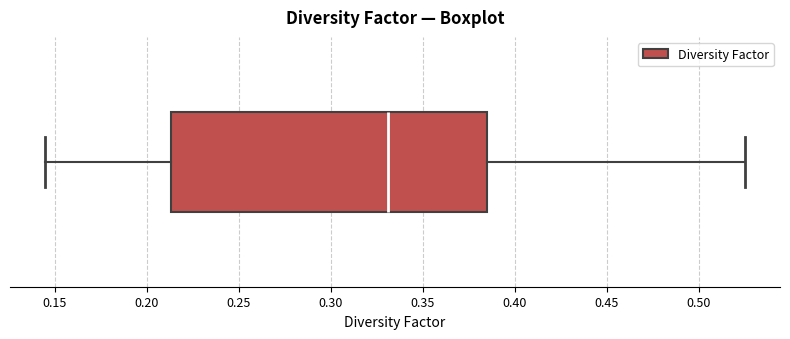

Where is the right edge of the box on the x-axis? The values are not printed on the chart, so give them approximately, as read against the axis.

0.385